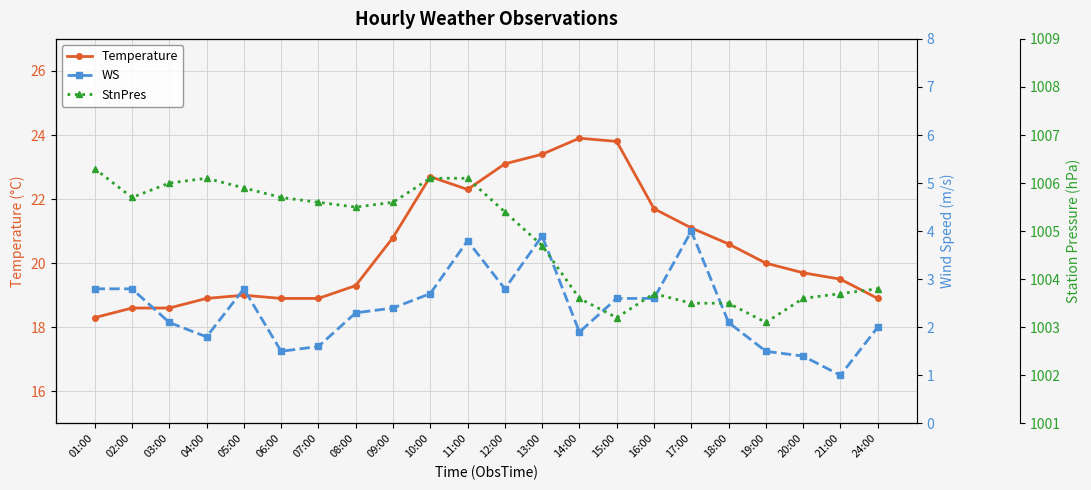

At which category does WS reach its first local valley?

04:00